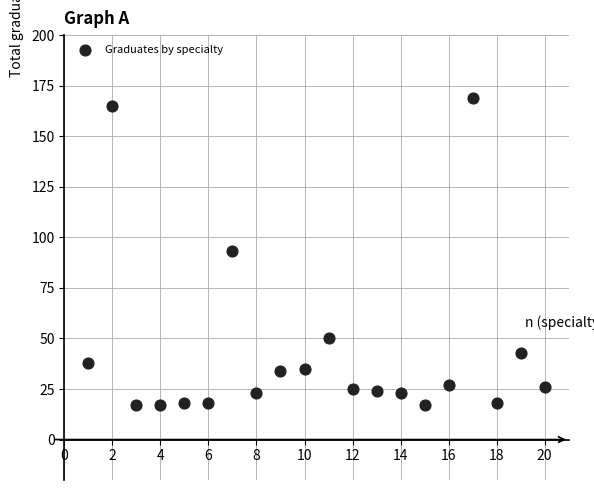

What is the range of Y values (max minus min)?

152